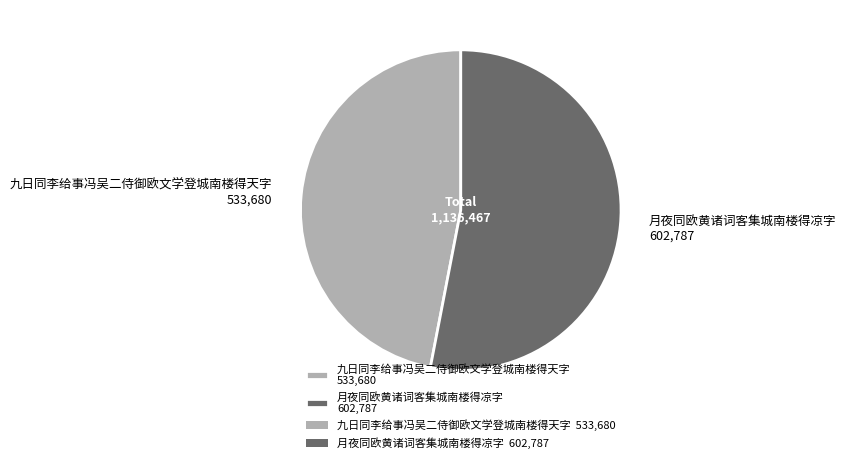

Combined, do 九日同李给事冯吴二侍御欧文学登城南楼得天字 533,680 and 月夜同欧黄诸词客集城南楼得凉字 602,787 account for over 50%?

Yes